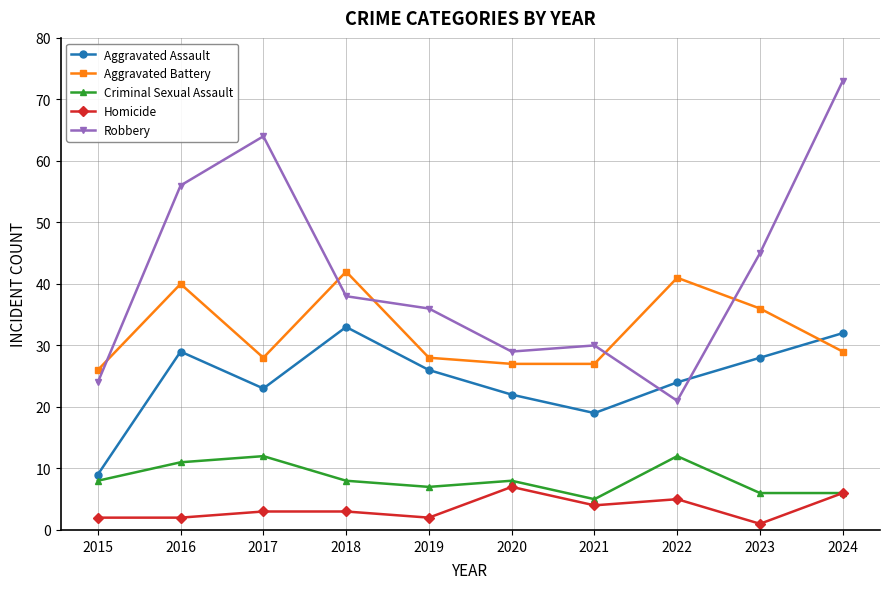

Which category has the lowest value across all series?

2023